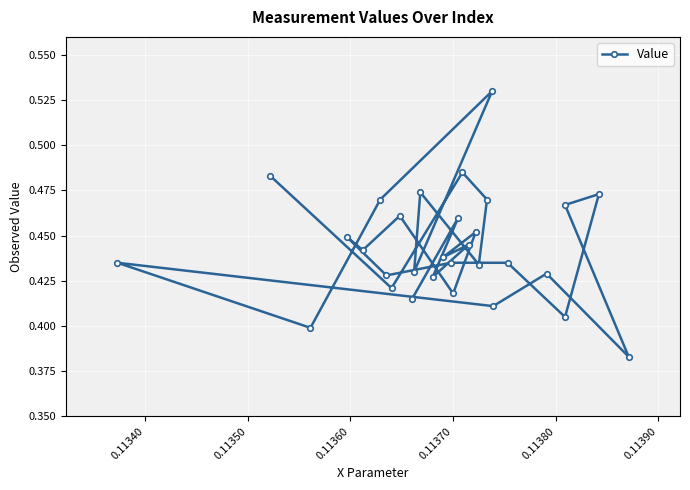

What is the average value?

0.4